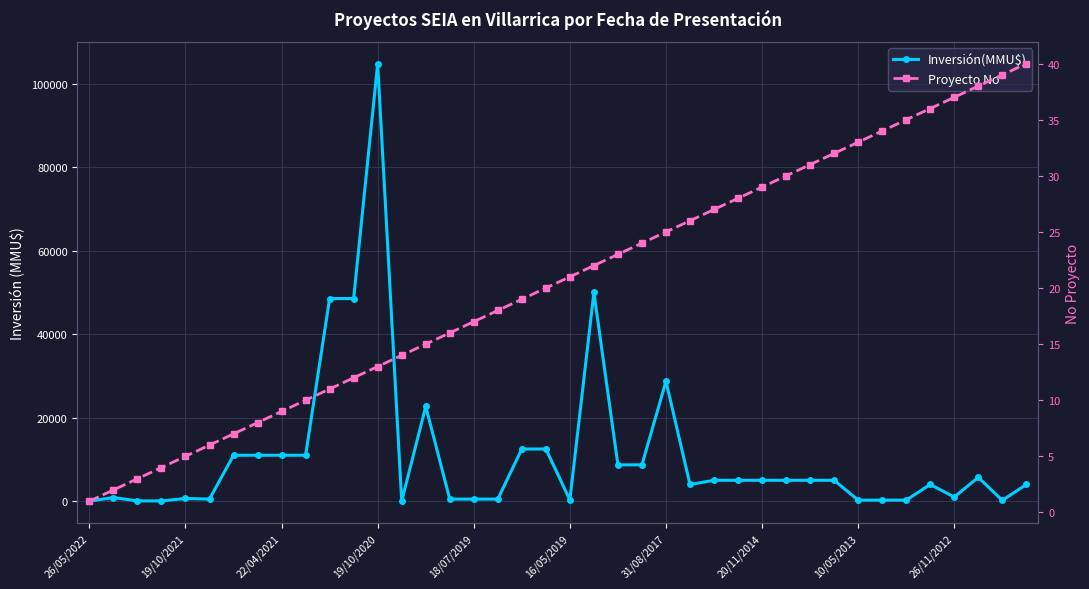

How many data points in Proyecto No are above 21?

19